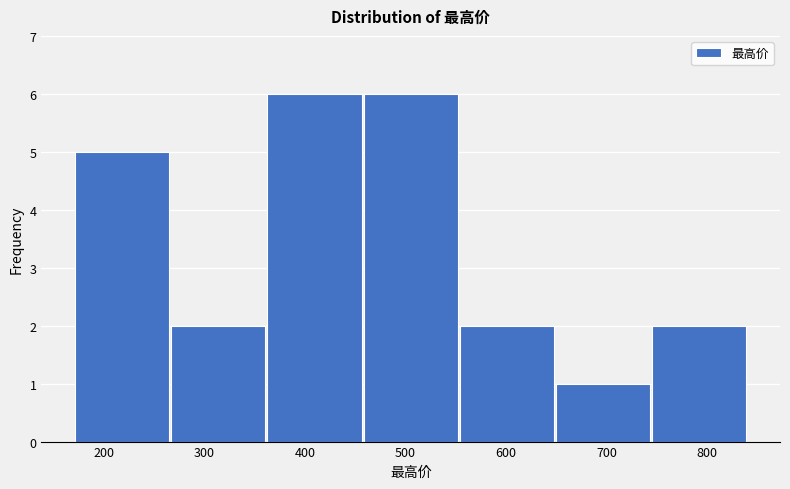

What is the height of the bar covering 270 to 360 on the x-axis? Neither the bar edges nor the heights are printed on the chart, so give them approximately, as read against the axes.

2